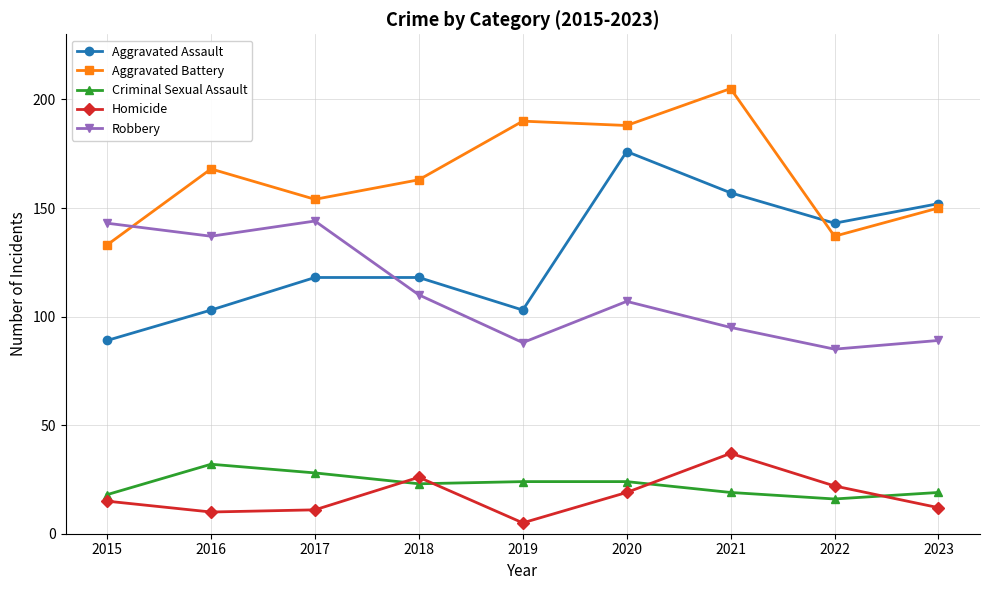

What is the value of the Homicide point at the 1st from the left?

15